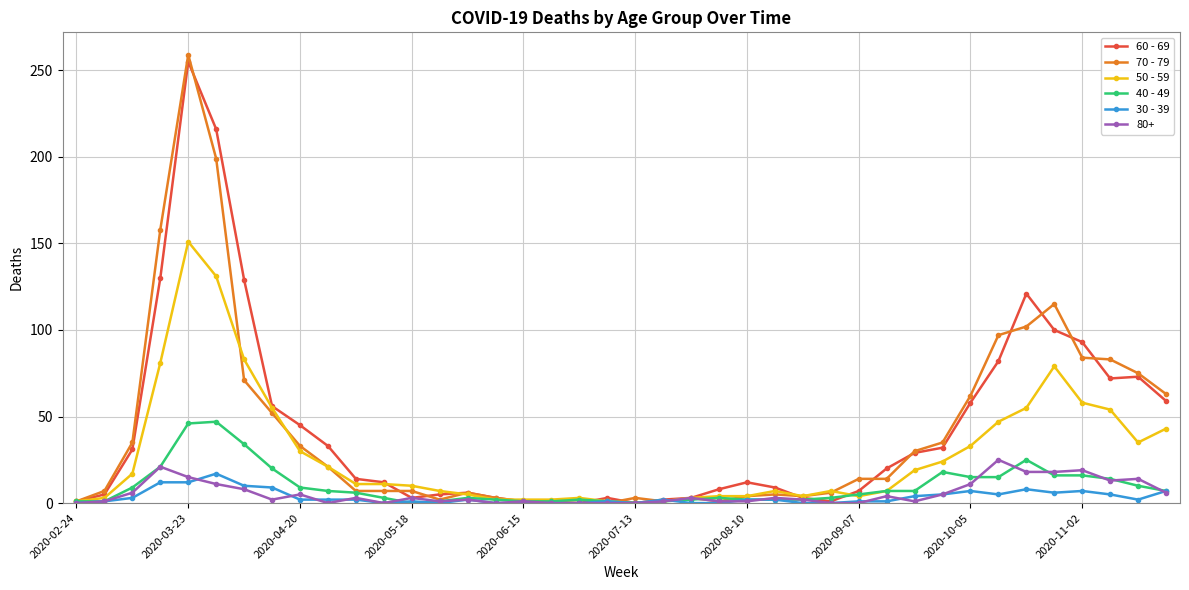

How many series are shown in this chart?

6